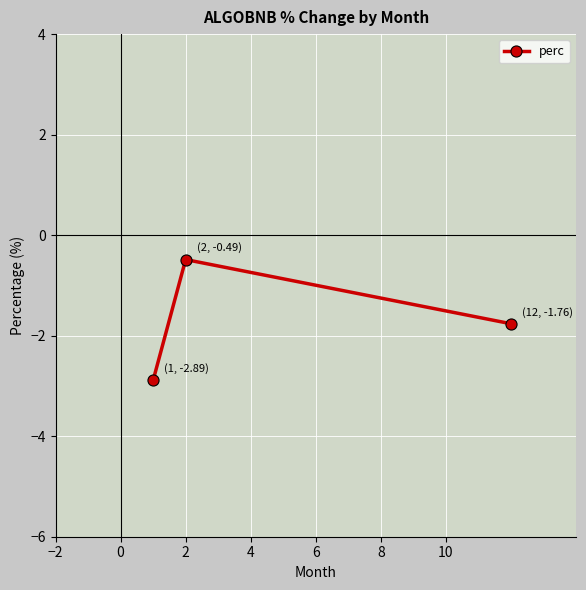

What is the sum of all values?

-5.1